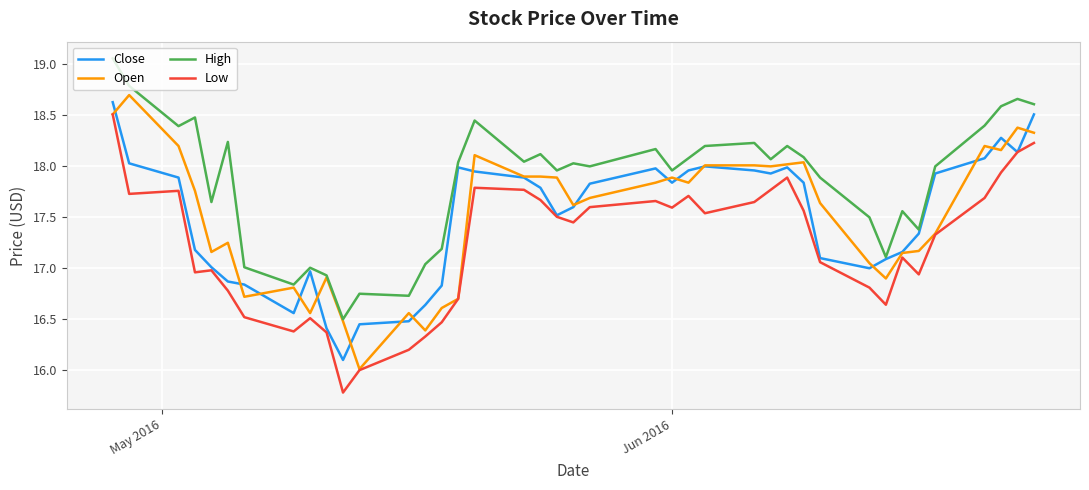

True or false: Low and High intersect in this chart.

False